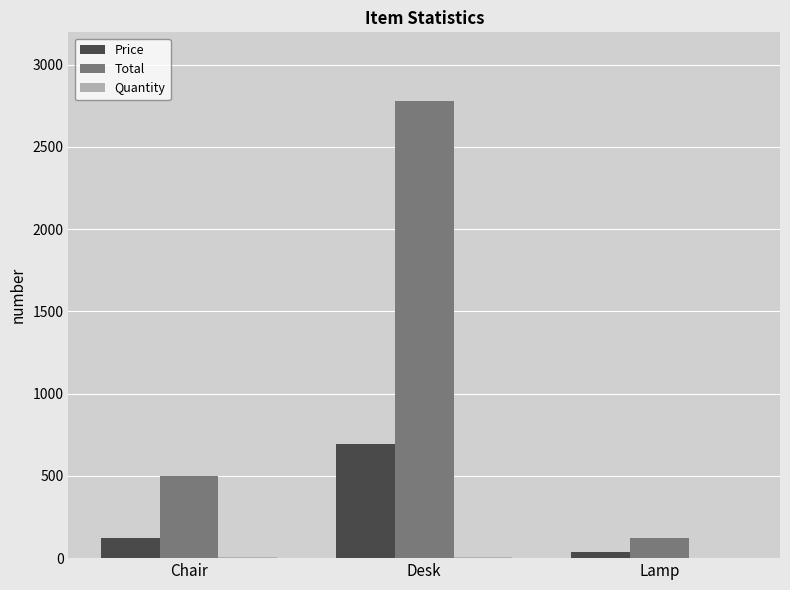

At which category is the sum across all series the highest?

Desk